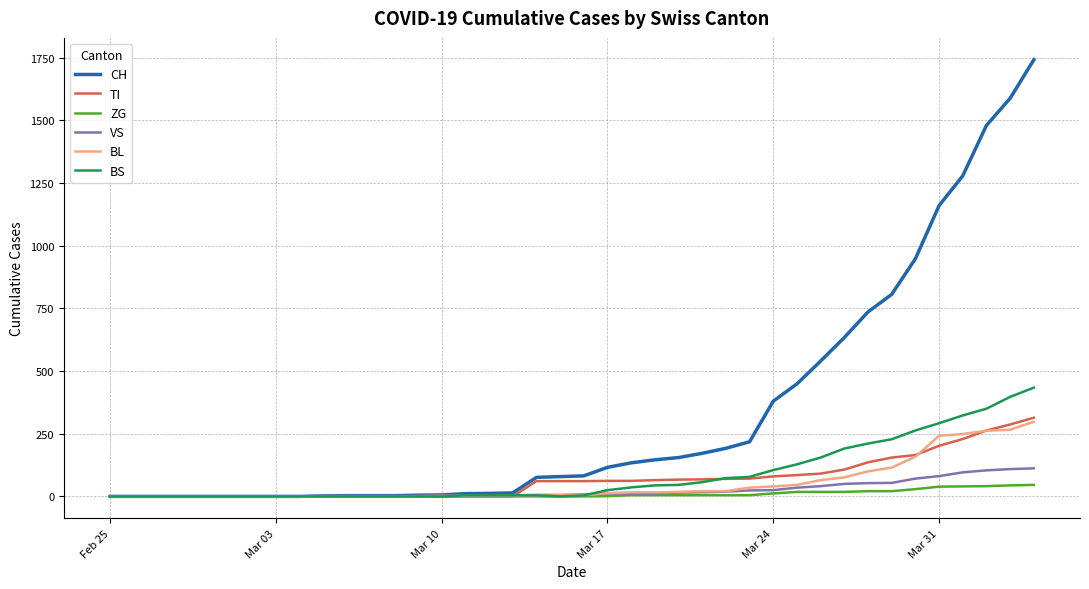

Which series has the widest spread of values?

CH